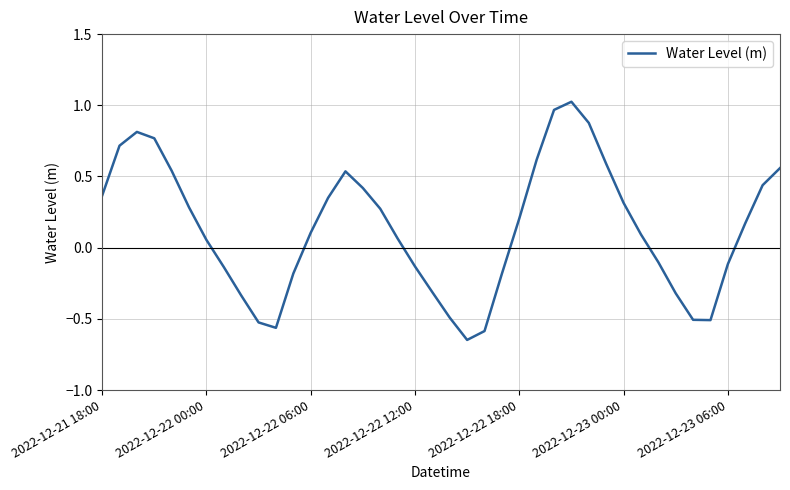

Does the chart have visible grid lines?

Yes